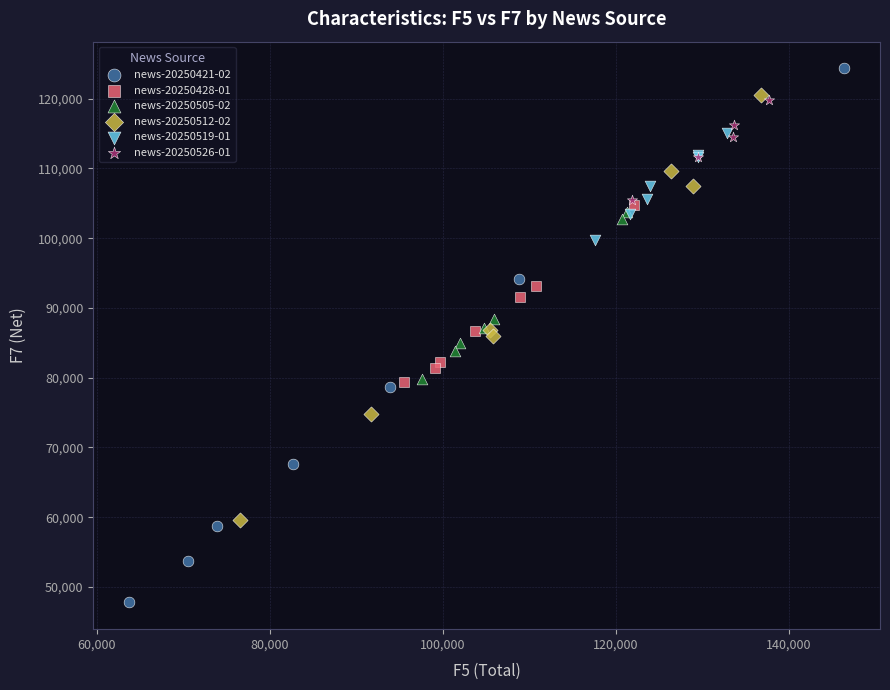

Which series reaches the minimum Y coordinate?

news-20250421-02